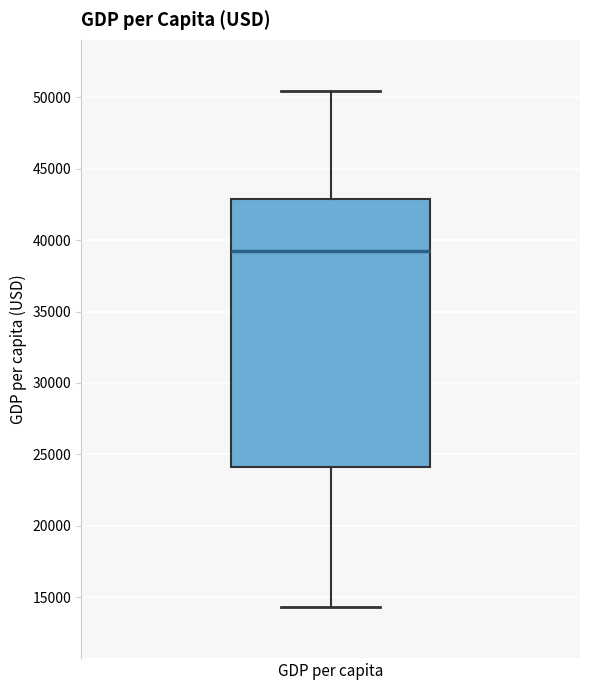

Read this box plot against the y-axis: the position of the median line, the range covered by the box, and the ends of both whiskers. The values are not printed on the chart, so give them approximately, as read against the axis.

median 39500, box 24000 to 43000, whiskers 14500 to 50500